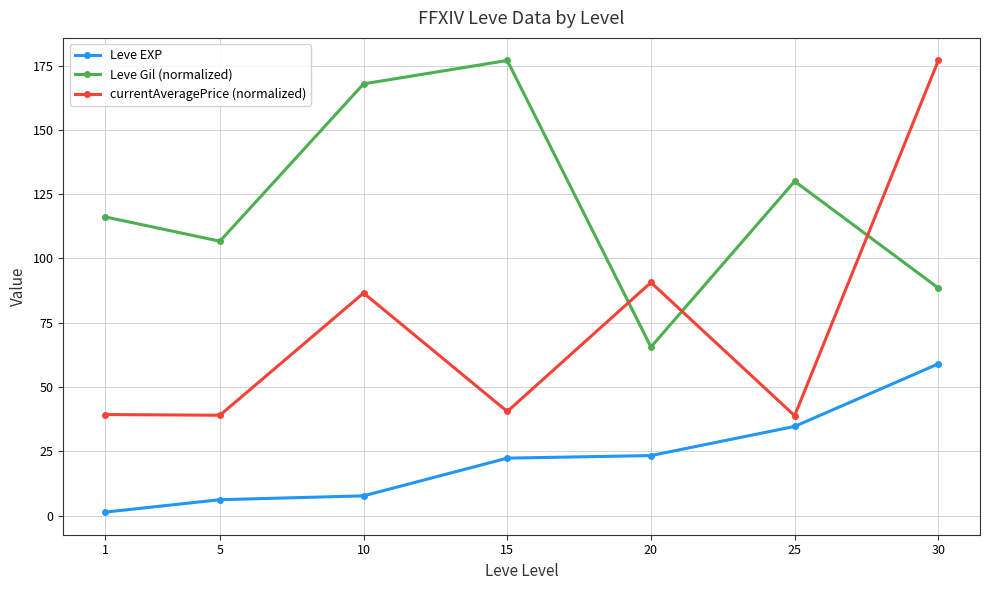

Is it true that currentAveragePrice (normalized) equals 12.3 at 5?

False